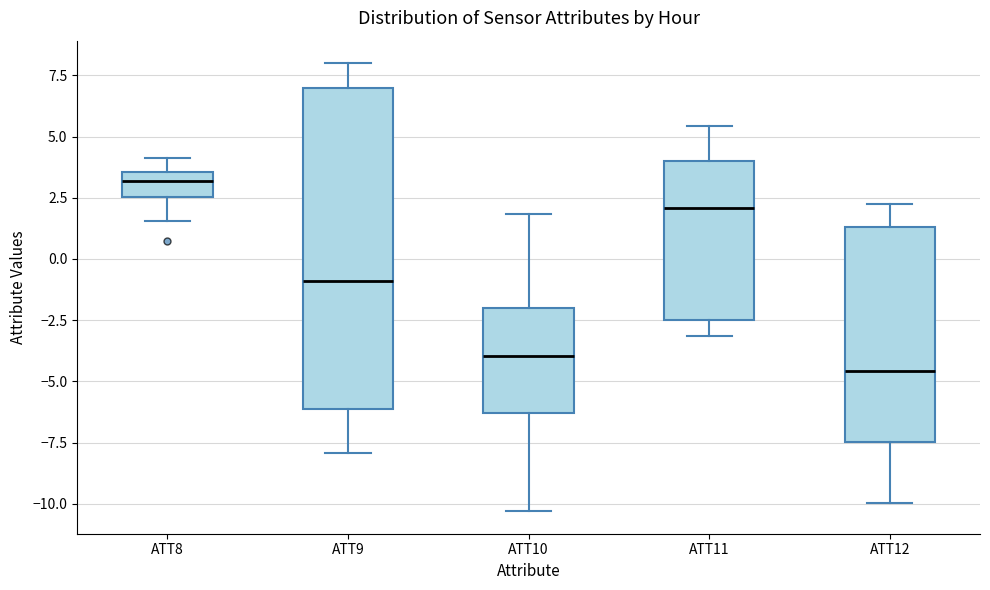

Reading left to right, transcribe this box plot: for each box, give where its median line is, the range the box spans, and where its two whiskers end, as read against the y-axis. The values are not printed on the chart, so give them approximately, as read against the axis.

ATT8: median 3.0, box 2.5 to 3.5, whiskers 1.5 to 4.0
ATT9: median -1.0, box -6.0 to 7.0, whiskers -8.0 to 8.0
ATT10: median -4.0, box -6.5 to -2.0, whiskers -10.5 to 2.0
ATT11: median 2.0, box -2.5 to 4.0, whiskers -3.0 to 5.5
ATT12: median -4.5, box -7.5 to 1.5, whiskers -10.0 to 2.0